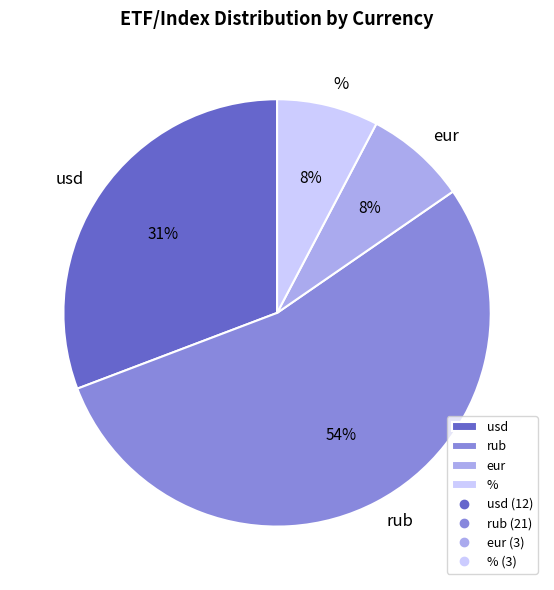

Which has a higher value, rub or usd?

rub